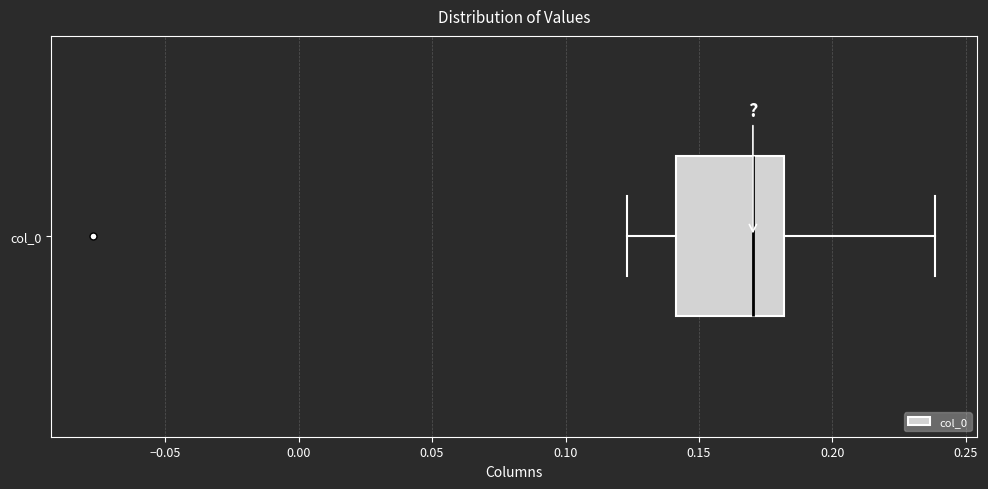

Transcribe this box plot: give where the median line is, the range the box spans, and where the two whiskers end, as read against the x-axis. The values are not printed on the chart, so give them approximately, as read against the axis.

median 0.170, box 0.140 to 0.180, whiskers 0.125 to 0.240